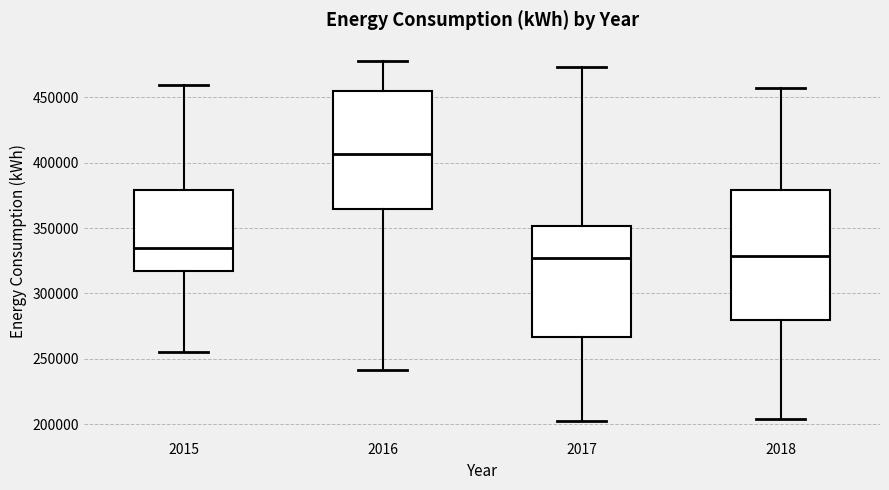

Reading left to right, read every box against the y-axis: the position of its median line, the range the box covers, and the ends of its whiskers. The values are not printed on the chart, so give them approximately, as read against the axis.

2015: median 335000, box 315000 to 380000, whiskers 255000 to 460000
2016: median 405000, box 365000 to 455000, whiskers 240000 to 480000
2017: median 325000, box 265000 to 350000, whiskers 205000 to 475000
2018: median 330000, box 280000 to 380000, whiskers 205000 to 455000